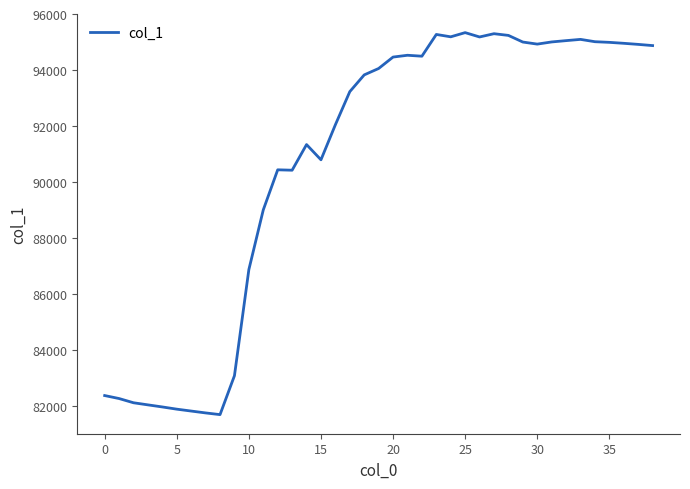

What is the minimum value shown in the chart?

81707.6